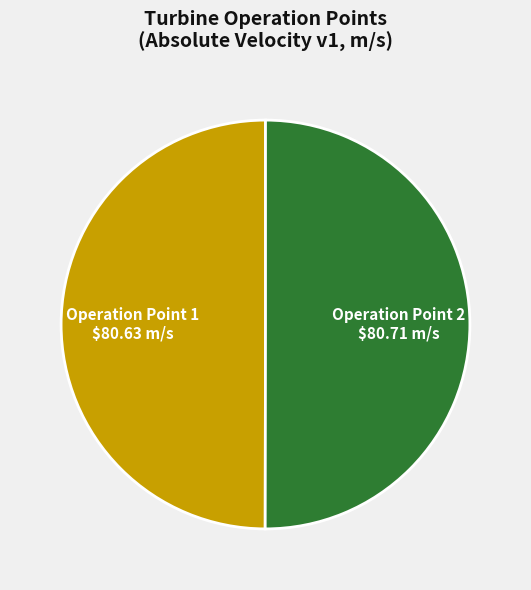

True or false: Operation Point 2 accounts for 63% of the total.

False